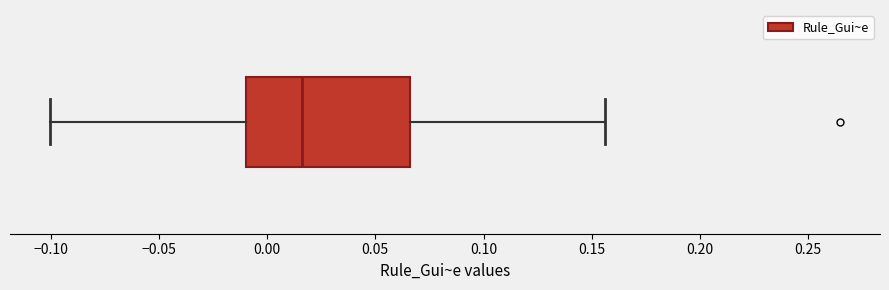

Read this box plot against the x-axis: the position of the median line, the range covered by the box, and the ends of both whiskers. The values are not printed on the chart, so give them approximately, as read against the axis.

median 0.015, box -0.010 to 0.065, whiskers -0.100 to 0.155